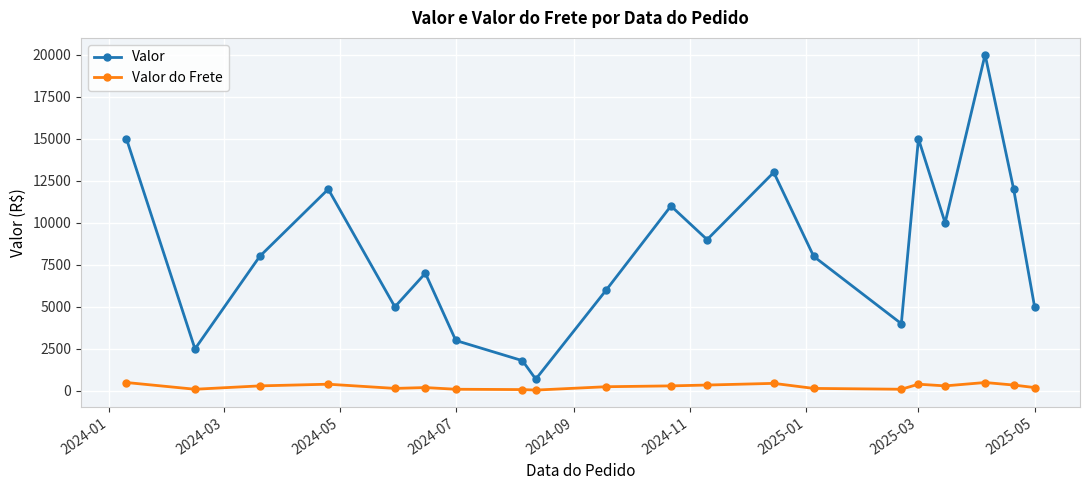

In Valor, how many points are lower than both neighbors (excluding endpoints)?

6